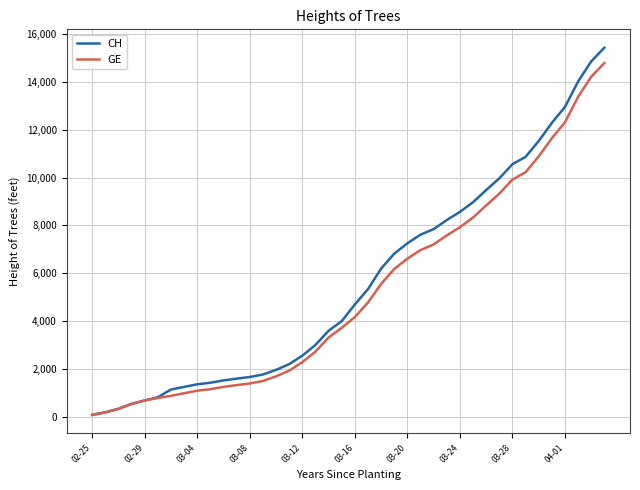

Which series has the widest spread of values?

CH